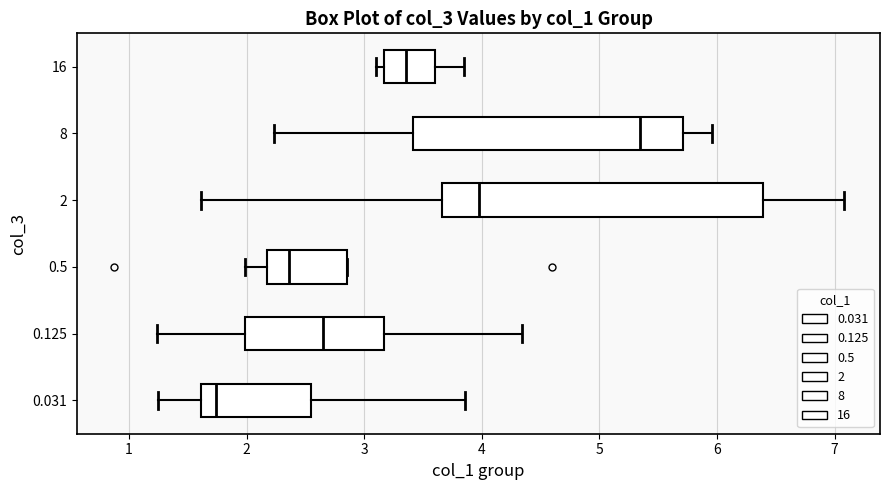

Comparing the boxes themselves (not the whiskers), which one is the widest?

2